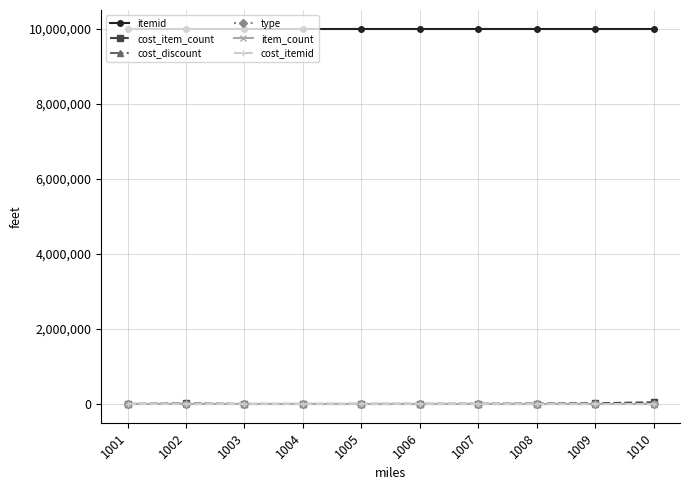

Reading left to right, extract all data points from this chart.

itemid: 10000001	10000002	10000003	10000004	10000005	10000006	10000007	10000008	10000009	10000010
cost_item_count: 600	12800	600	600	1200	3000	5000	9800	18800	44800
cost_discount: 0	2800	0	0	0	0	0	0	0	0
type: 1	1	1	1	1	1	1	1	1	1
item_count: 1	1	1	1	1	1	1	1	1	1
cost_itemid: 1005	1005	1005	1005	1005	1005	1005	1005	1005	1005